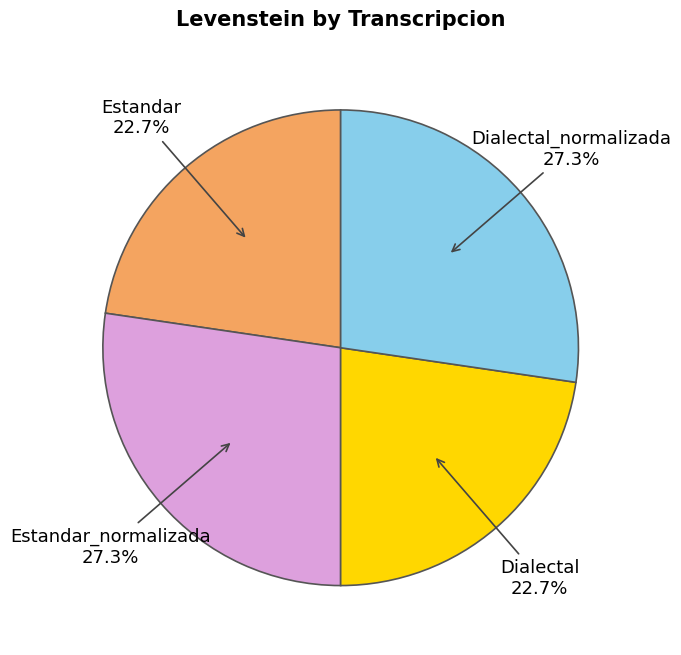

Is there a majority slice in this chart?

No